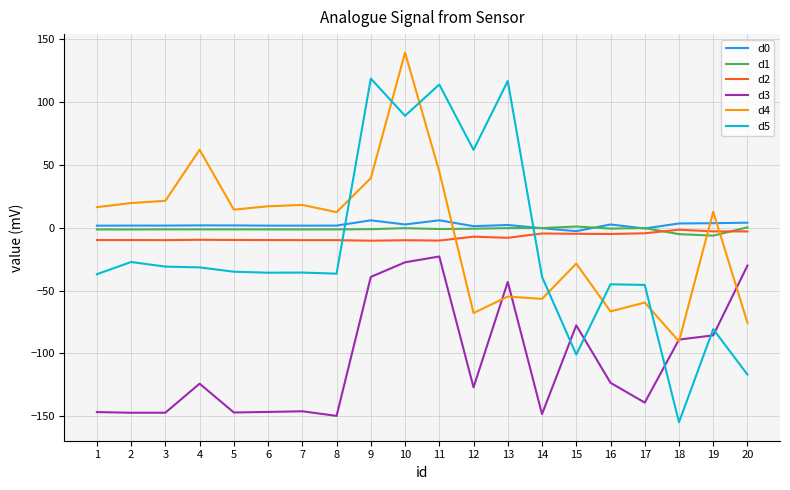

The d2 series shows -10.2 at 9. True or false?

True